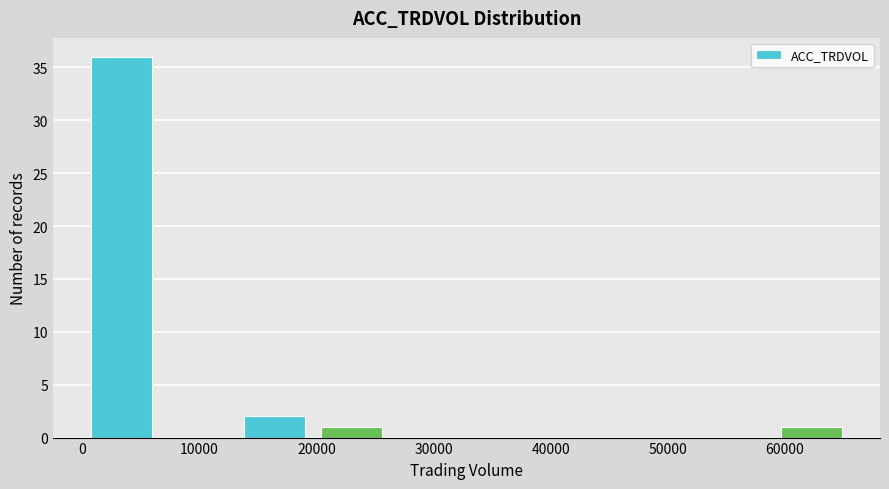

Reading left to right, list every bar in this chart as the range it spans on the x-axis followed by its height. Neither the bar edges nor the heights are printed on the chart, so give them approximately, as read against the axes.

0 to 7000: 36
7000 to 13000: 0
13000 to 20000: 2
20000 to 26000: 1
26000 to 33000: 0
33000 to 39000: 0
39000 to 46000: 0
46000 to 52000: 0
52000 to 59000: 0
59000 to 66000: 1